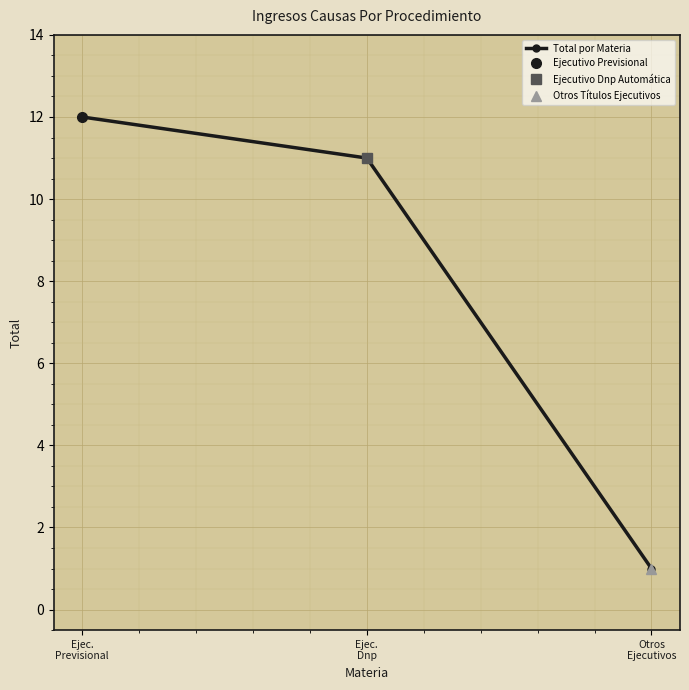

Rank the categories by value from lowest to highest.

Otros
Ejecutivos, Ejec.
Dnp, Ejec.
Previsional